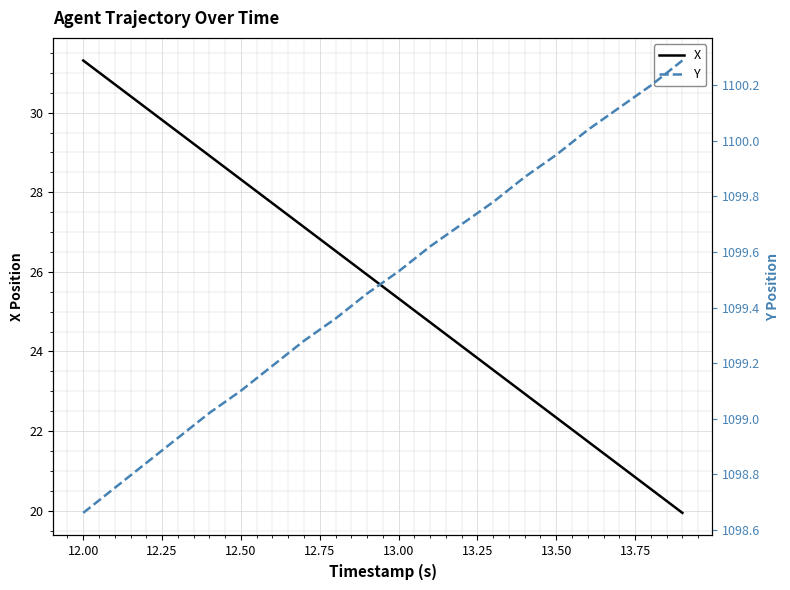

The X series shows 25.3 at 13.00. True or false?

True